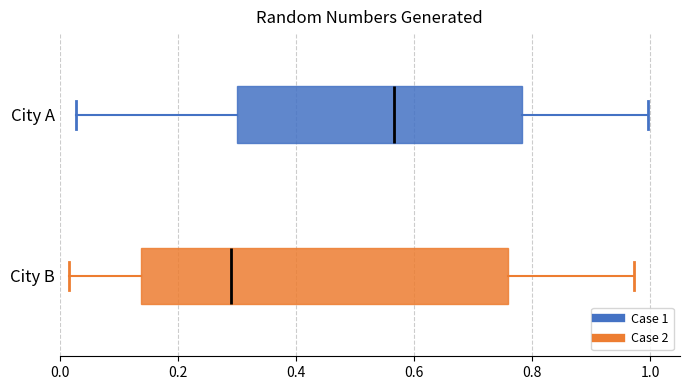

Which box is the widest, from its left edge to its right edge?

City B